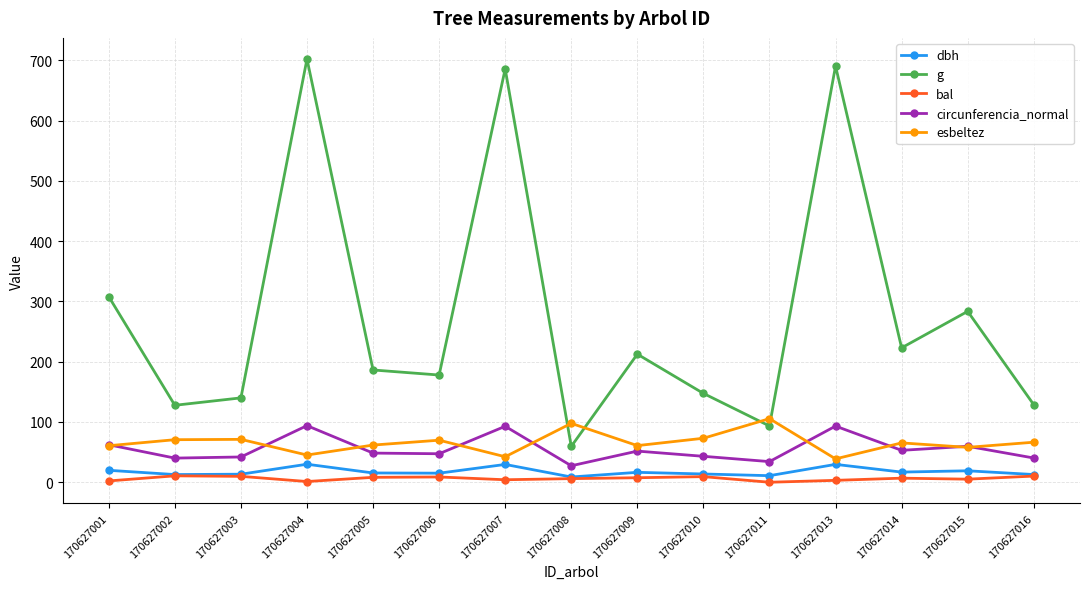

What is the average value of the circunferencia_normal series?

55.3